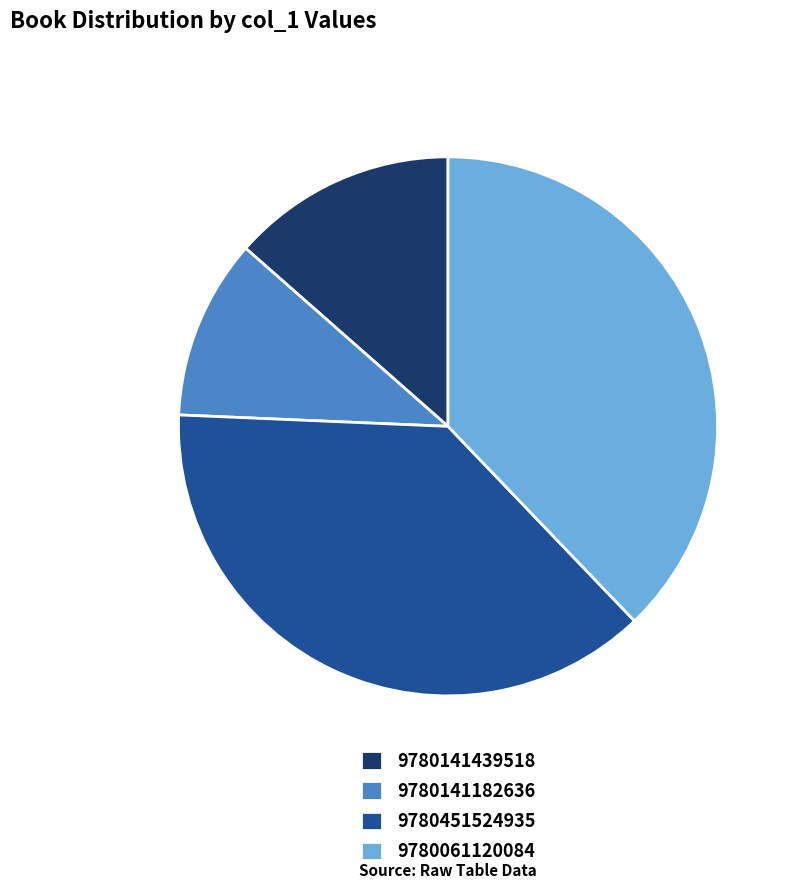

Is there a majority slice in this chart?

No